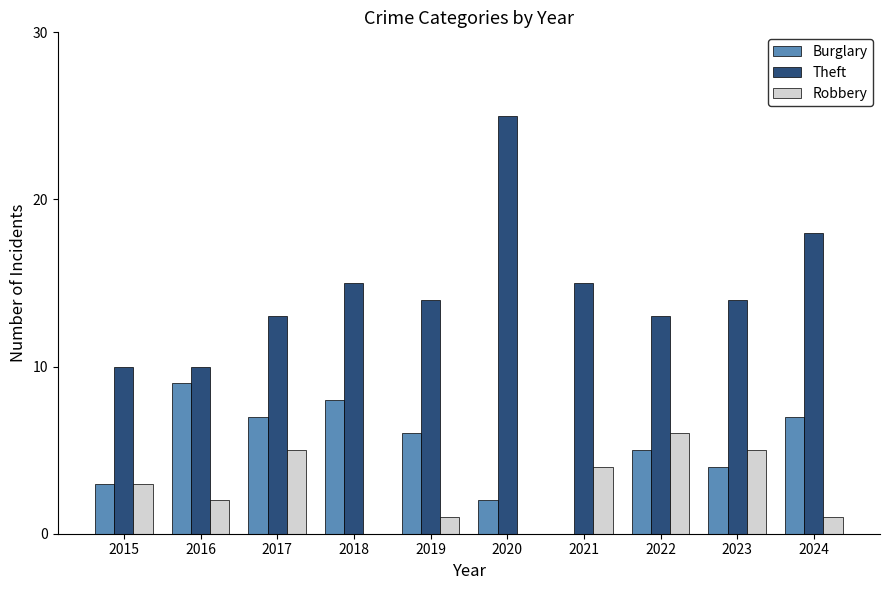

At which category is the sum across all series the highest?

2020